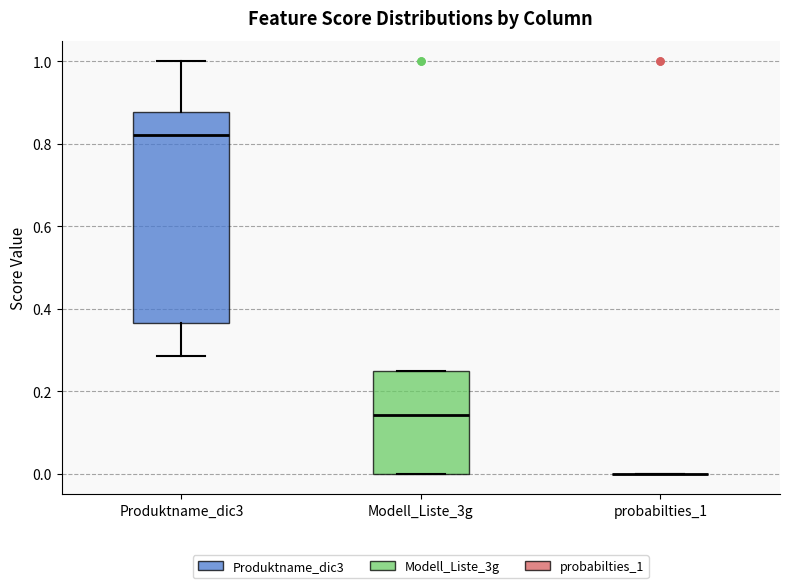

Where is the lower edge of the box for Produktname_dic3 on the y-axis? The values are not printed on the chart, so give them approximately, as read against the axis.

0.36